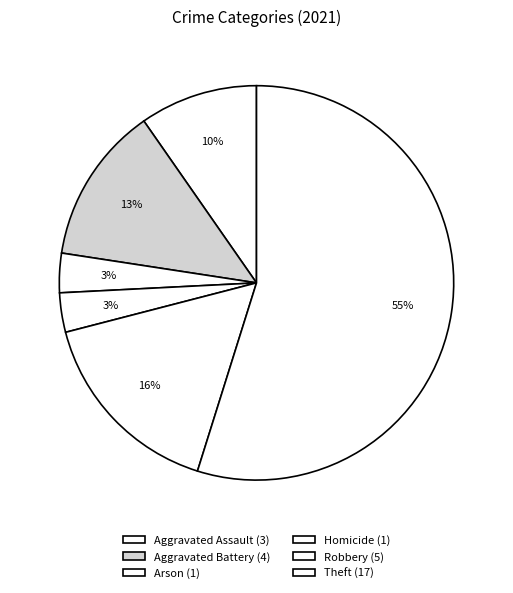

Count the number of slices in the pie.

6